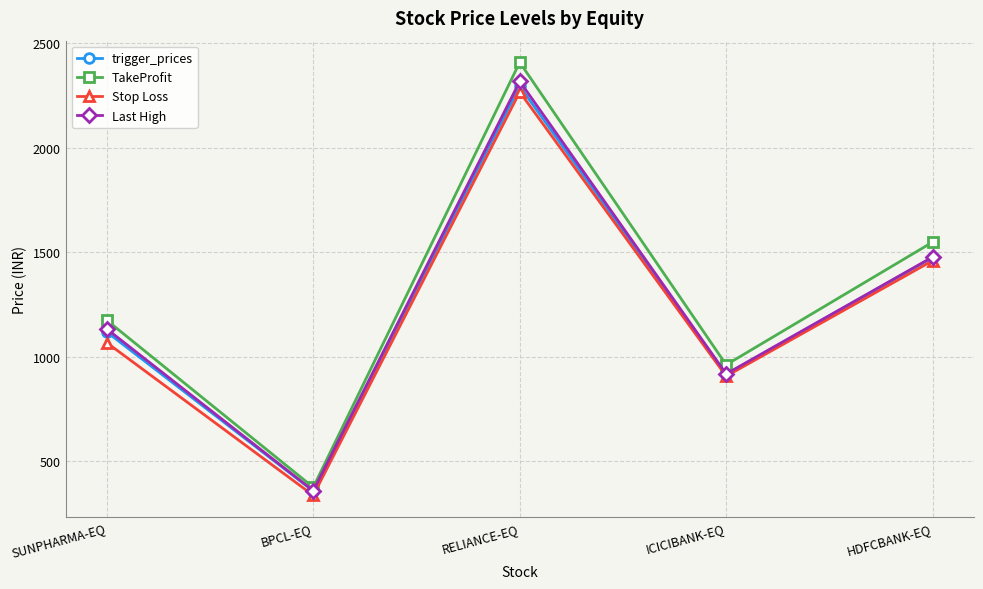

At which category does Last High reach its first local peak?

RELIANCE-EQ